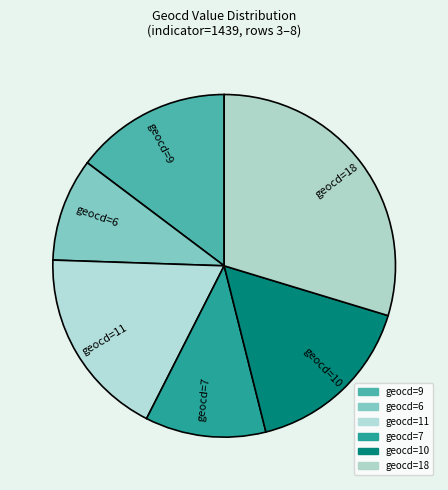

Which has a higher value, geocd=9 or geocd=18?

geocd=18